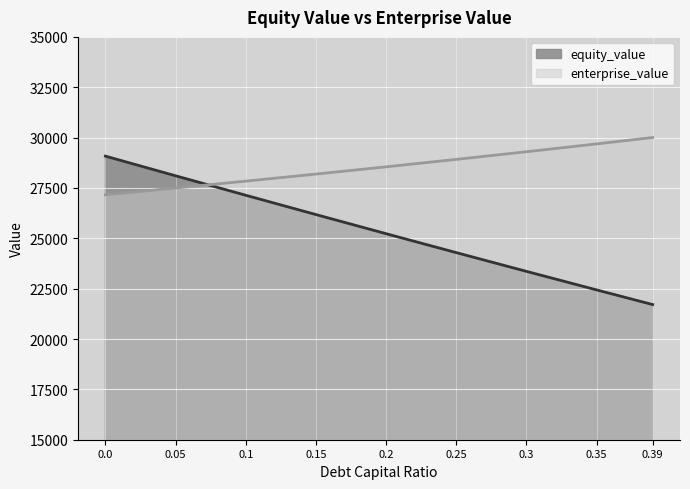

What is the label of the 2nd point from the right?

0.35